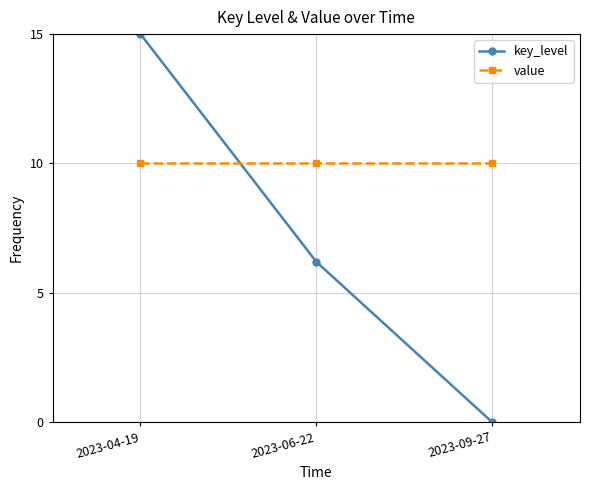

Reading left to right, what are all the values shown in this chart?

key_level: 15.0	6.2	0.0
value: 10.0	10.0	10.0